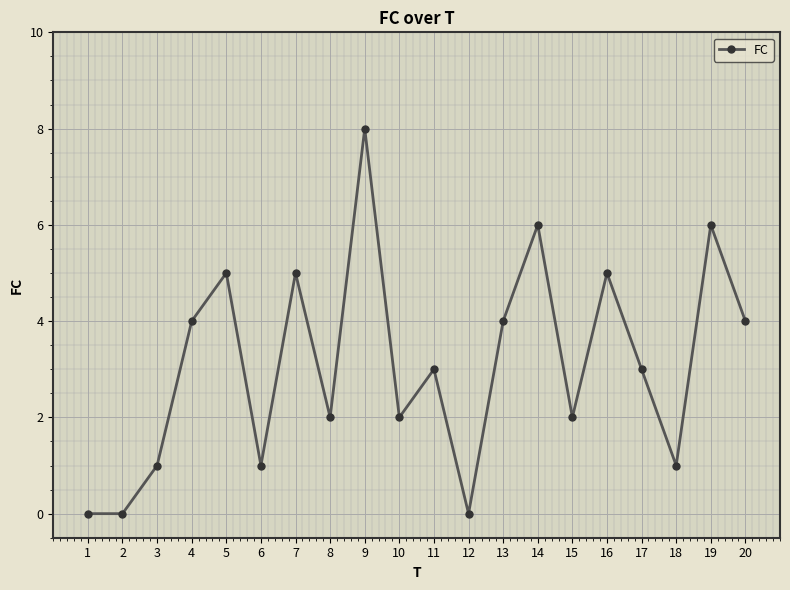

What is the greatest value displayed?

8